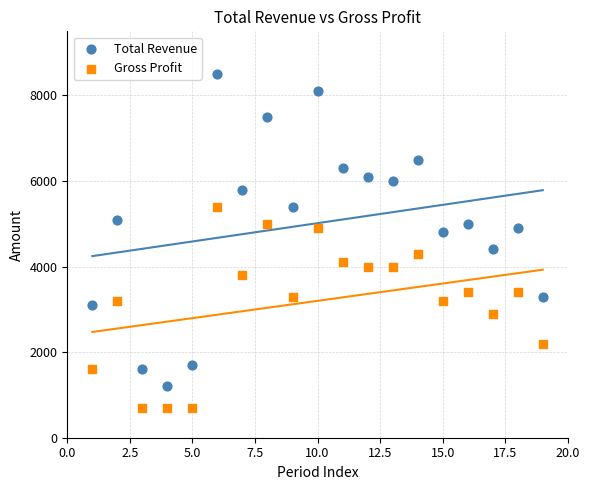

Across all data points, what is the range of X values (max minus min)?

18